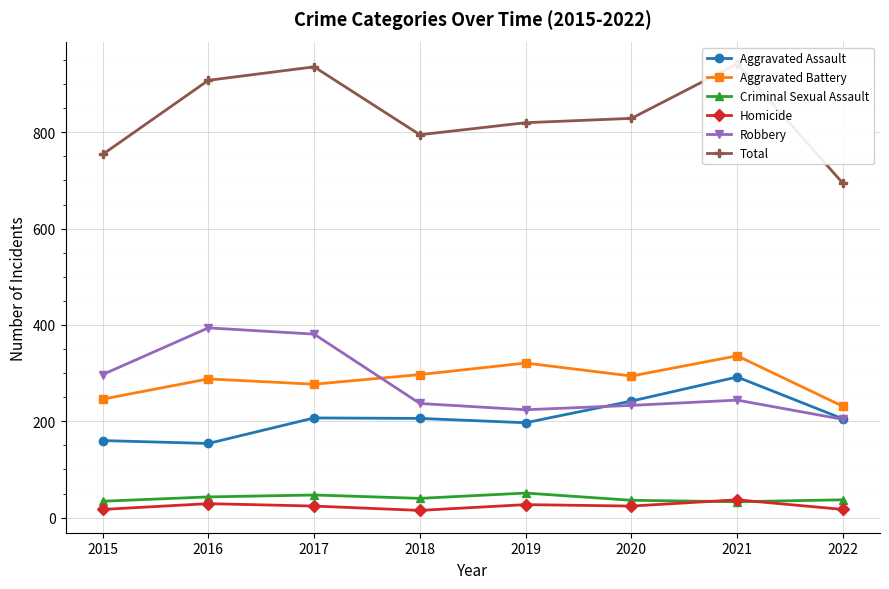

List the series in order of their peak value, lowest first.

Homicide, Criminal Sexual Assault, Aggravated Assault, Aggravated Battery, Robbery, Total